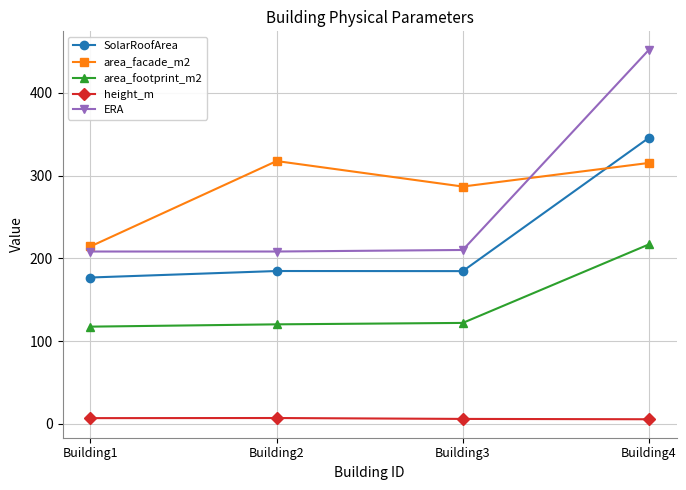

What is the spread (max minus min) of values at Building4?

446.3